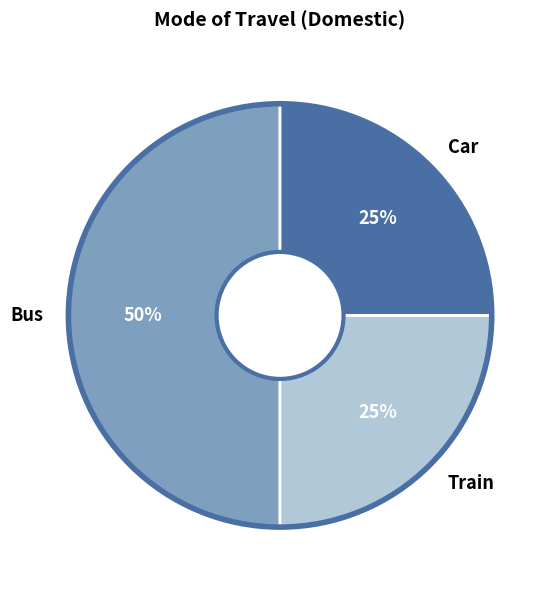

How many slices are in this pie chart?

3